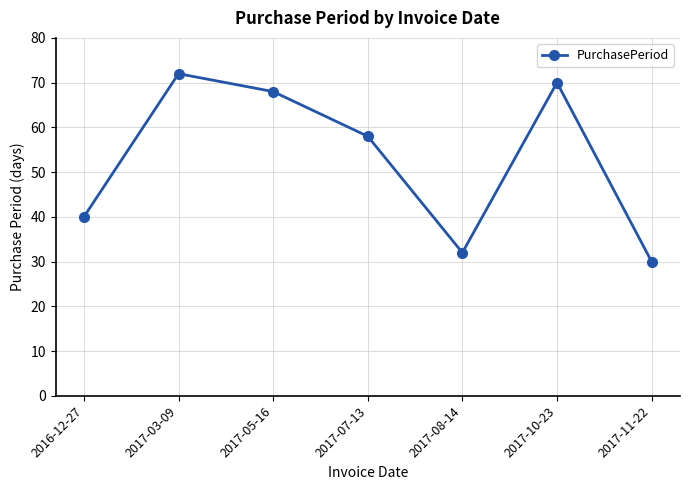

What is the sum of the values at 2017-11-22 and 2017-05-16?

98